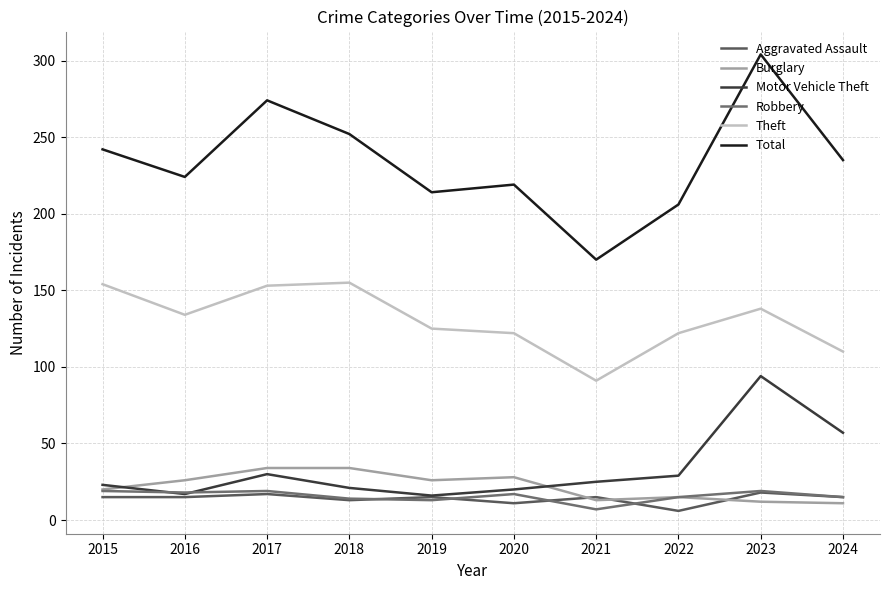

Which series has the widest spread of values?

Total